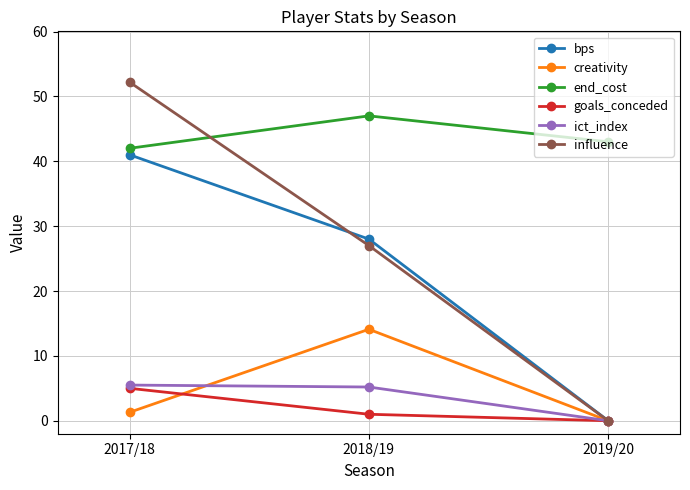

Which series changed the most between 2018/19 and 2019/20?

bps